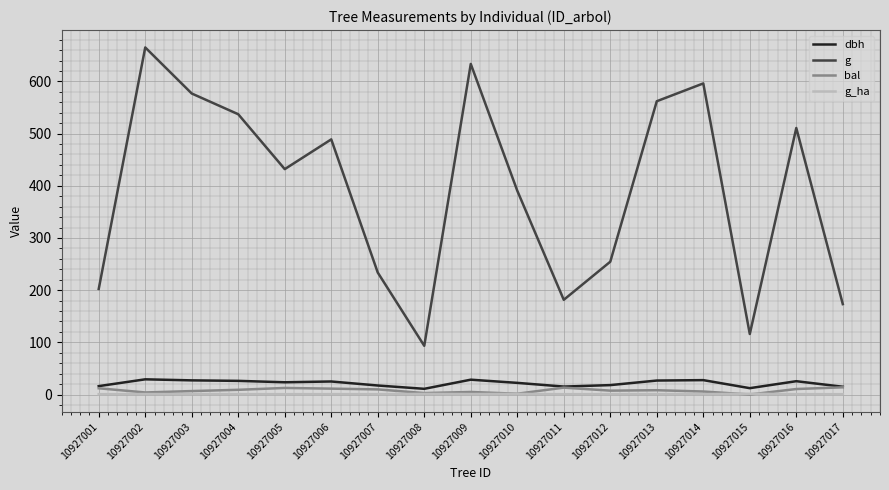

Which category has the highest value across all series?

10927002